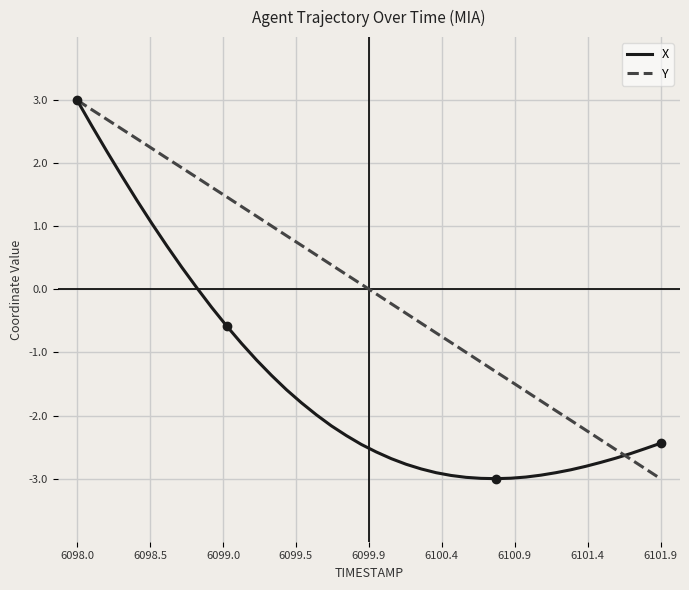

True or false: X and Y cross at least once.

True